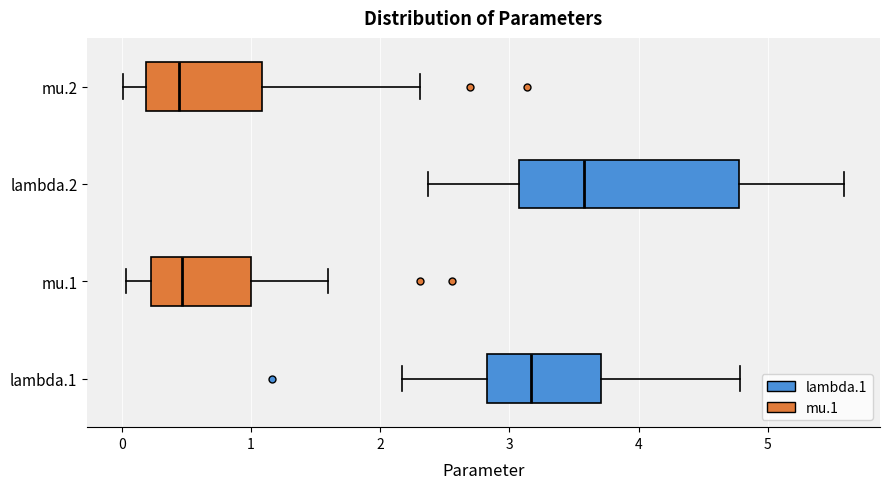

Comparing the boxes themselves (not the whiskers), which one is the widest?

lambda.2